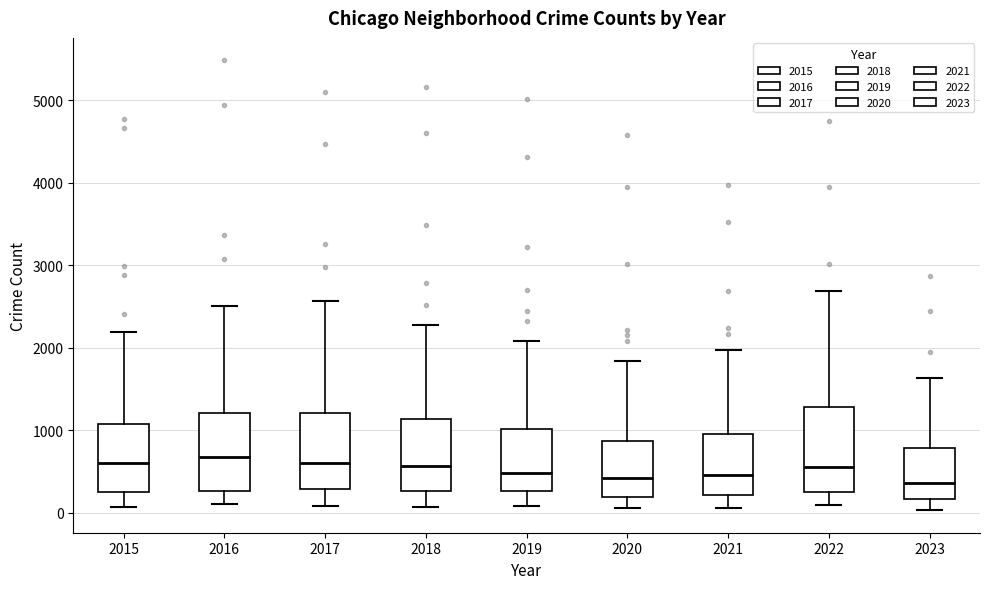

Where does the median line of the box at x = 2017 sit on the y-axis? The values are not printed on the chart, so give them approximately, as read against the axis.

600